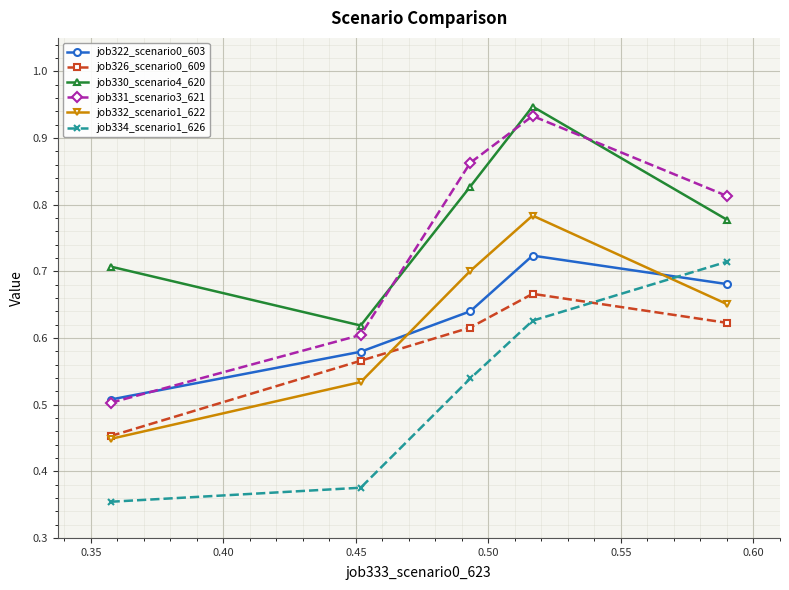

Which series has the largest total across all categories?

job330_scenario4_620